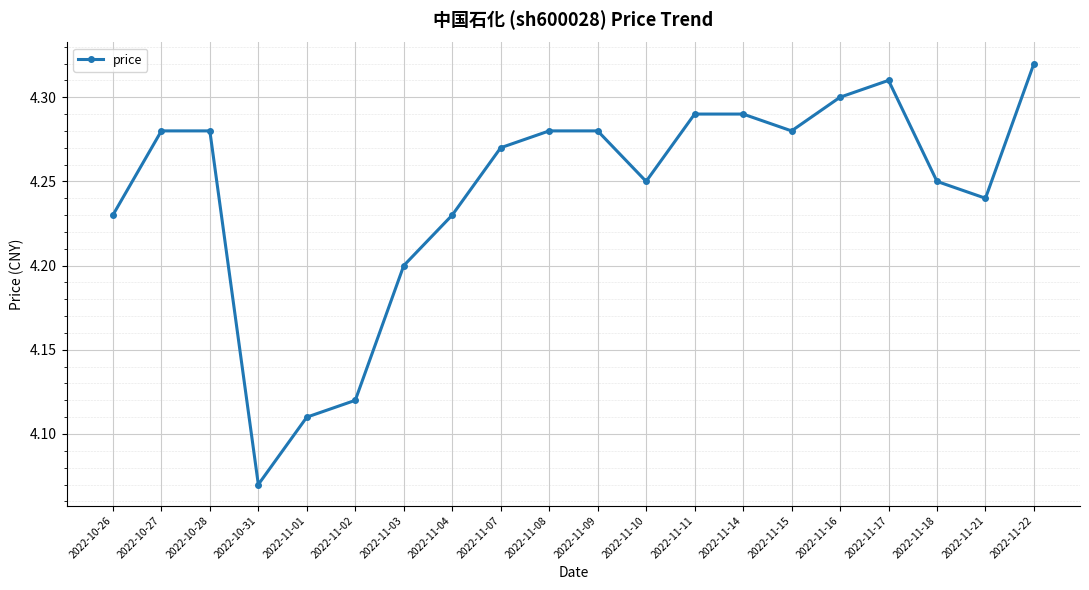

How many interior local valleys (lower than both neighbors) does the data have?

4